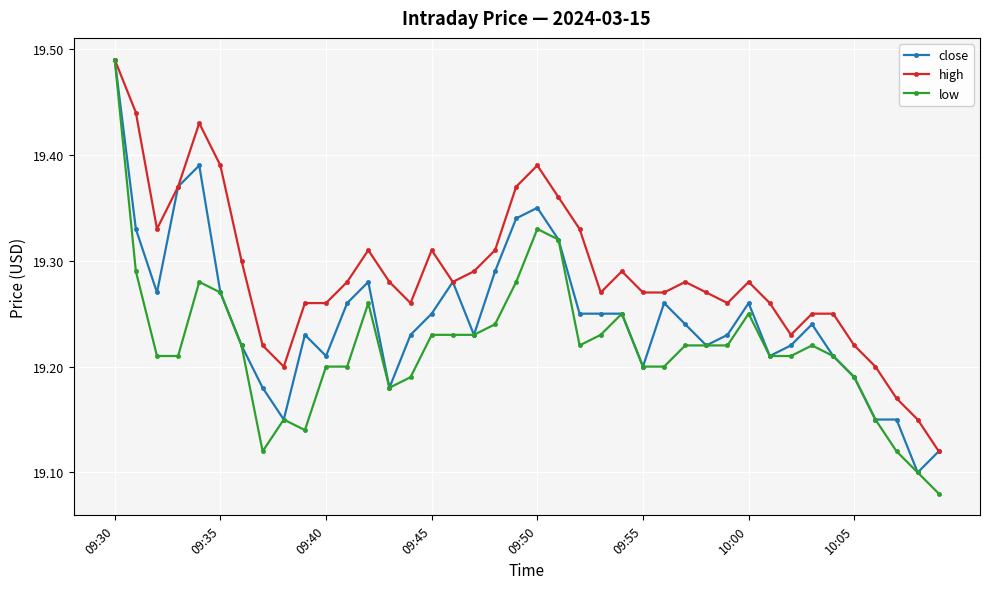

List the series in order of their overall mean, highest first.

high, close, low